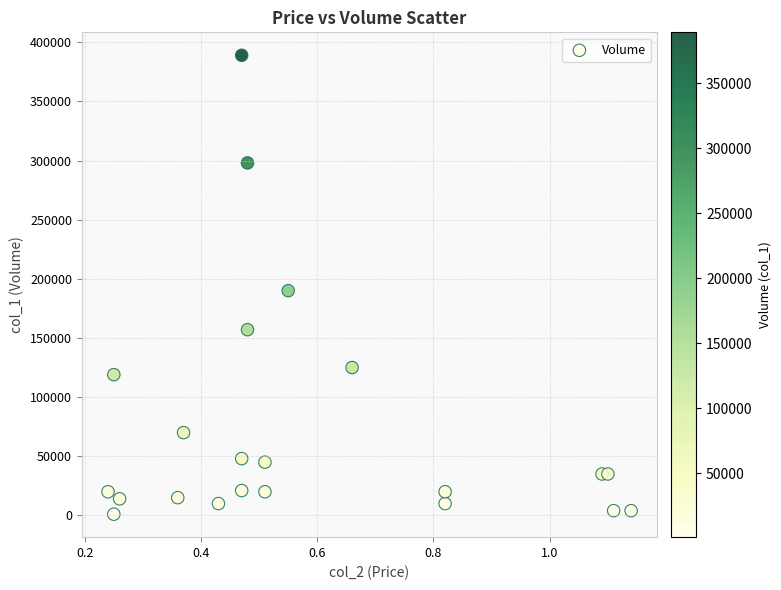

What Y value in the scatter plot is closest to 195000?

190000